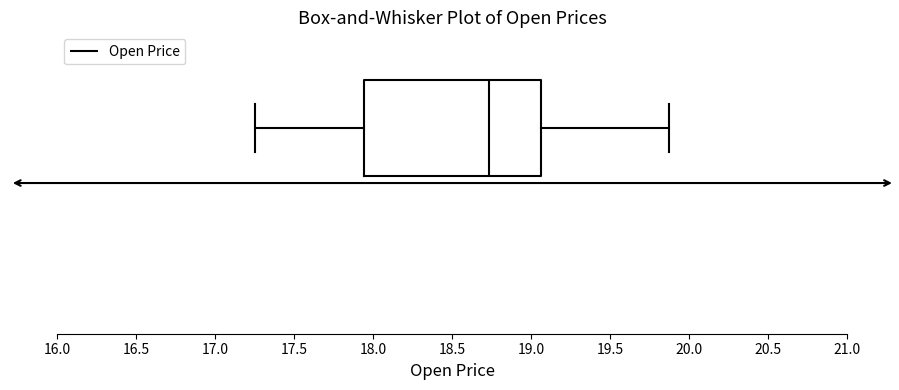

Read this box plot against the x-axis: the position of the median line, the range covered by the box, and the ends of both whiskers. The values are not printed on the chart, so give them approximately, as read against the axis.

median 18.75, box 17.95 to 19.05, whiskers 17.25 to 19.85